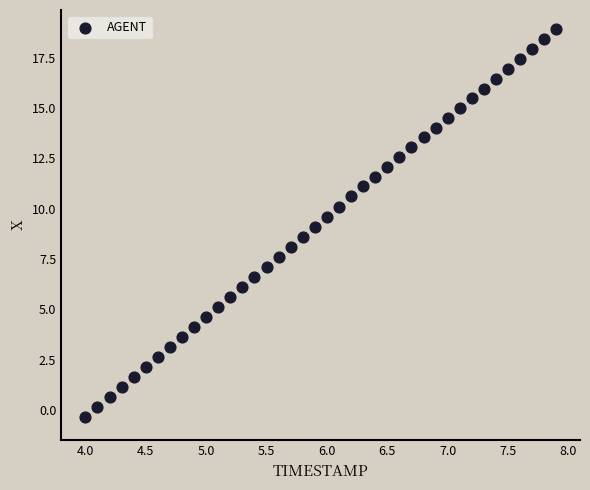

What is the range of Y values (max minus min)?

19.3